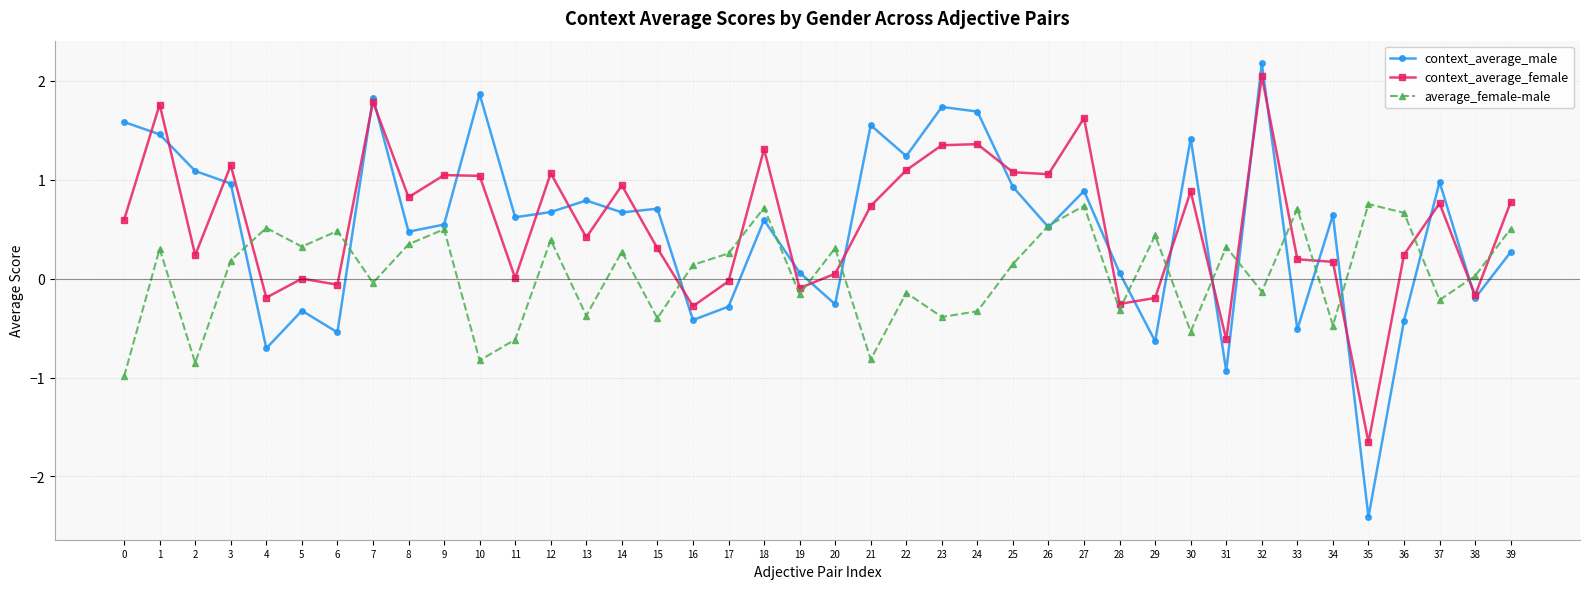

How many lines are shown in the chart?

3